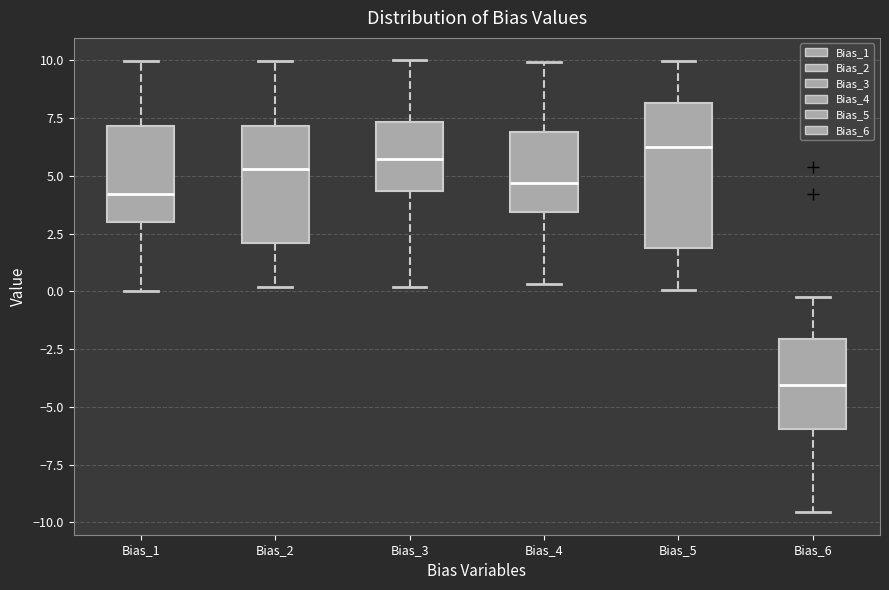

Reading left to right, read every box against the y-axis: the position of its median line, the range the box covers, and the ends of its whiskers. The values are not printed on the chart, so give them approximately, as read against the axis.

Bias_1: median 4.0, box 3.0 to 7.0, whiskers 0.0 to 10.0
Bias_2: median 5.5, box 2.0 to 7.0, whiskers 0.0 to 10.0
Bias_3: median 5.5, box 4.5 to 7.5, whiskers 0.0 to 10.0
Bias_4: median 4.5, box 3.5 to 7.0, whiskers 0.5 to 10.0
Bias_5: median 6.0, box 2.0 to 8.0, whiskers 0.0 to 10.0
Bias_6: median -4.0, box -6.0 to -2.0, whiskers -9.5 to 0.0